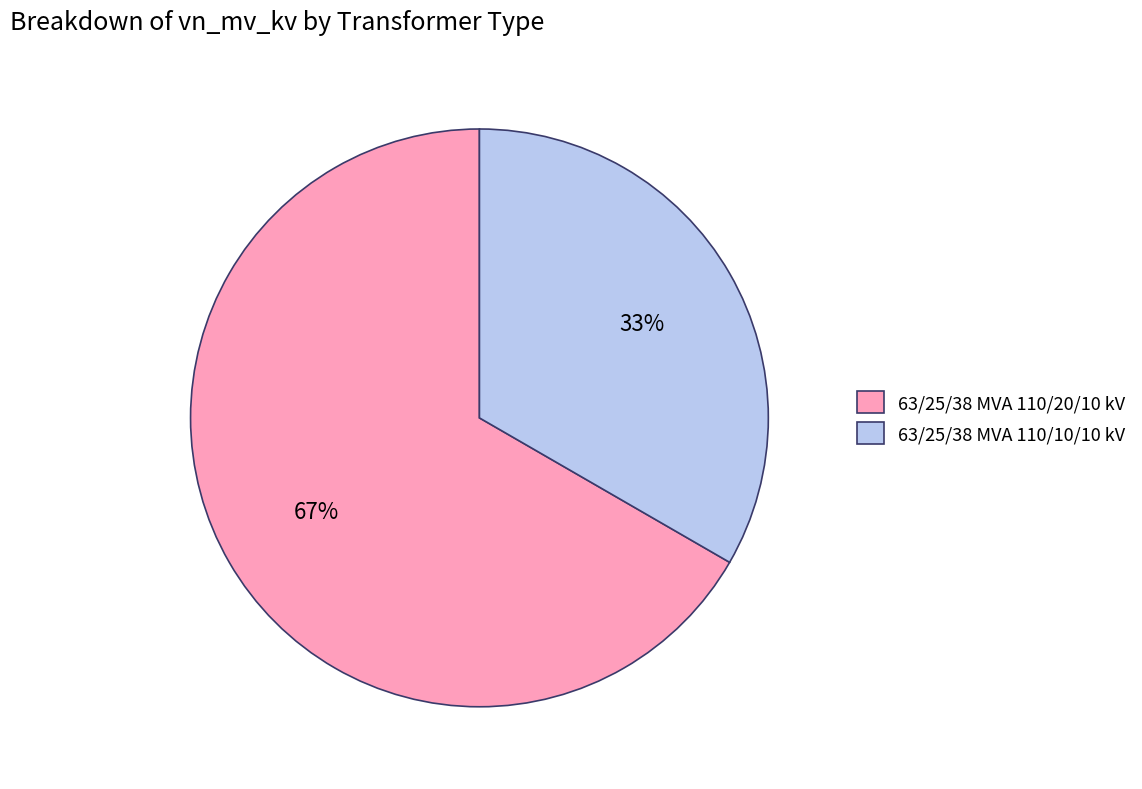

What percentage is the 63/25/38 MVA 110/20/10 kV slice, to the nearest percent?

67%